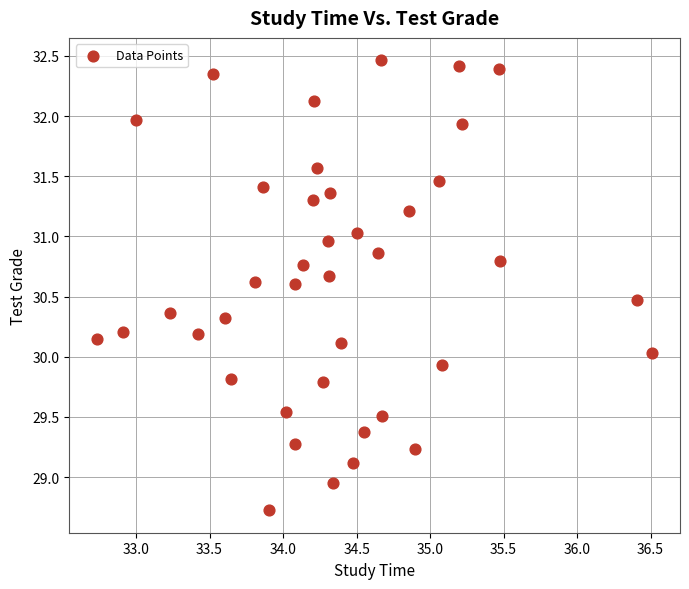

What is the range of X values (max minus min)?

3.8